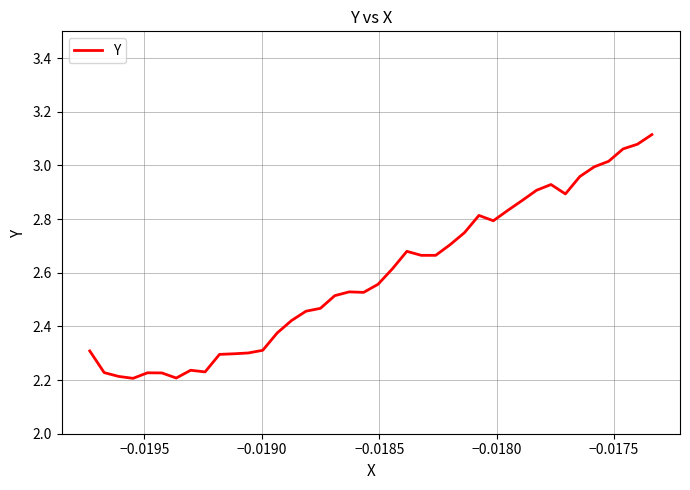

What is the difference between the maximum and minimum values?

0.9